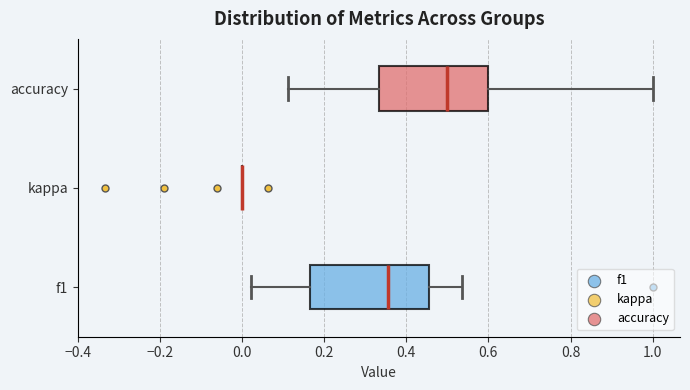

Reading bottom to top, read every box against the x-axis: the position of its median line, the range the box covers, and the ends of its whiskers. The values are not printed on the chart, so give them approximately, as read against the axis.

f1: median 0.36, box 0.16 to 0.46, whiskers 0.02 to 0.54
kappa: box collapsed to a line at 0.00, whiskers 0.00 to 0.00
accuracy: median 0.50, box 0.34 to 0.60, whiskers 0.12 to 1.00